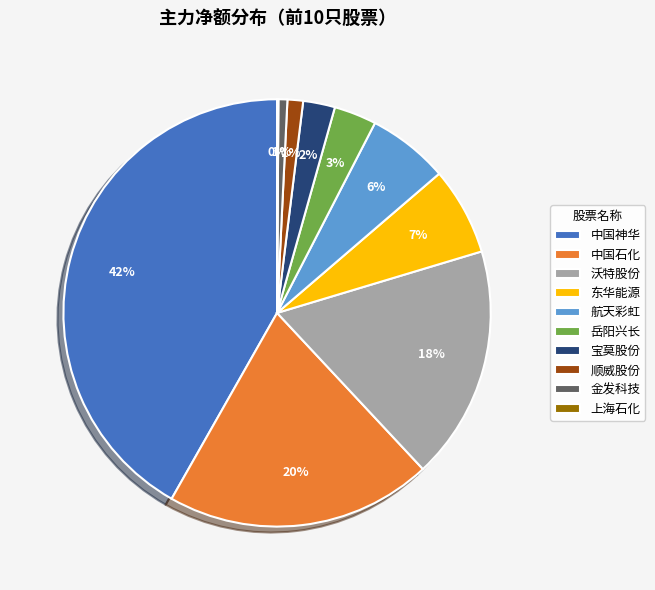

Which has a higher value, 沃特股份 or 航天彩虹?

沃特股份